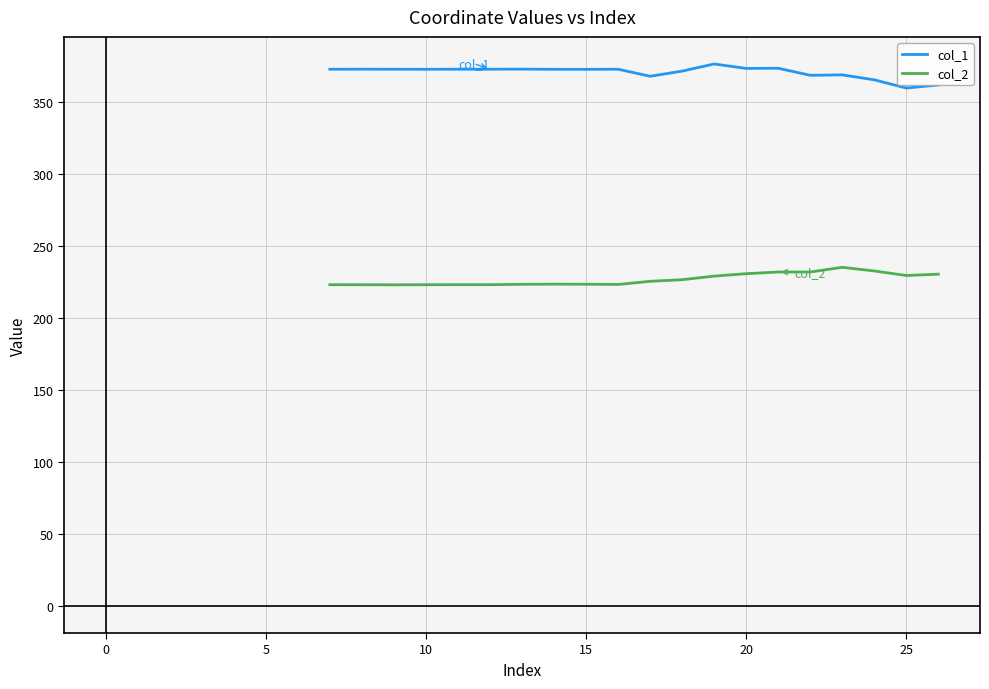

Rank the series by their maximum value, from lowest to highest.

col_2, col_1